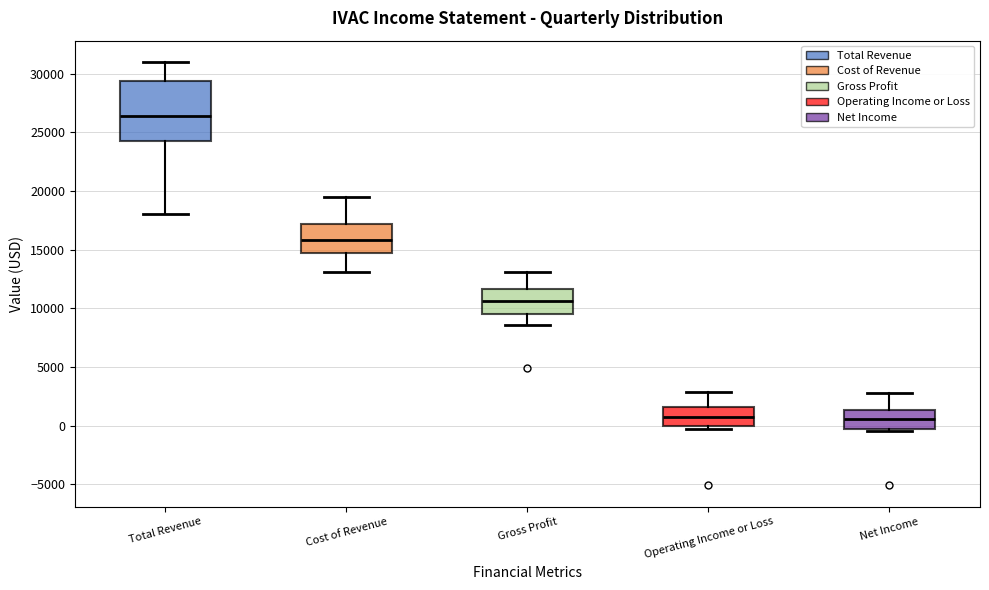

Reading left to right, transcribe this box plot: for each box, give where its median line is, the range the box spans, and where its two whiskers end, as read against the y-axis. The values are not printed on the chart, so give them approximately, as read against the axis.

Total Revenue: median 26500, box 24500 to 29500, whiskers 18000 to 31000
Cost of Revenue: median 16000, box 14500 to 17000, whiskers 13000 to 19500
Gross Profit: median 10500, box 9500 to 11500, whiskers 8500 to 13000
Operating Income or Loss: median 500, box 0 to 1500, whiskers -500 to 3000
Net Income: median 500, box -500 to 1500, whiskers -500 (just below the box's lower edge) to 3000